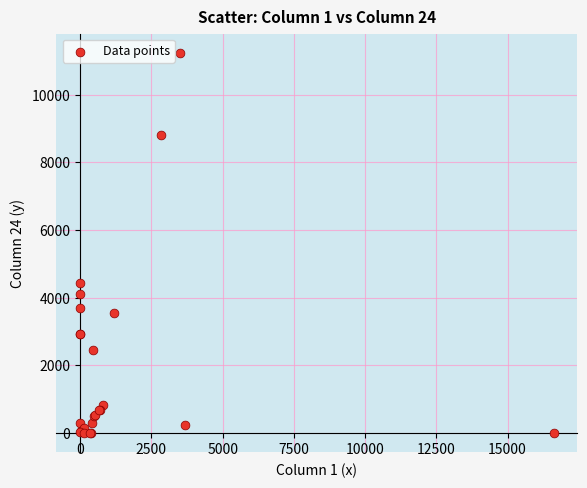

What Y value in the scatter plot is closest to 5625?

4435.6